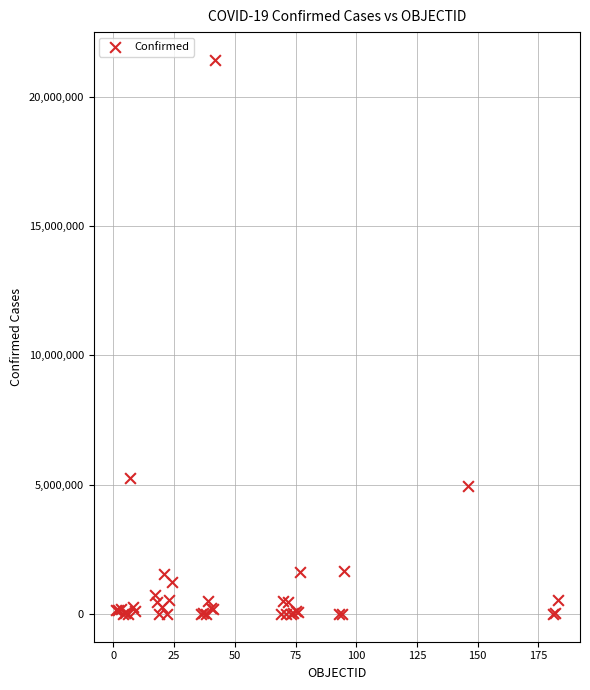

What Y value in the scatter plot is closest to 10714837?

5256902